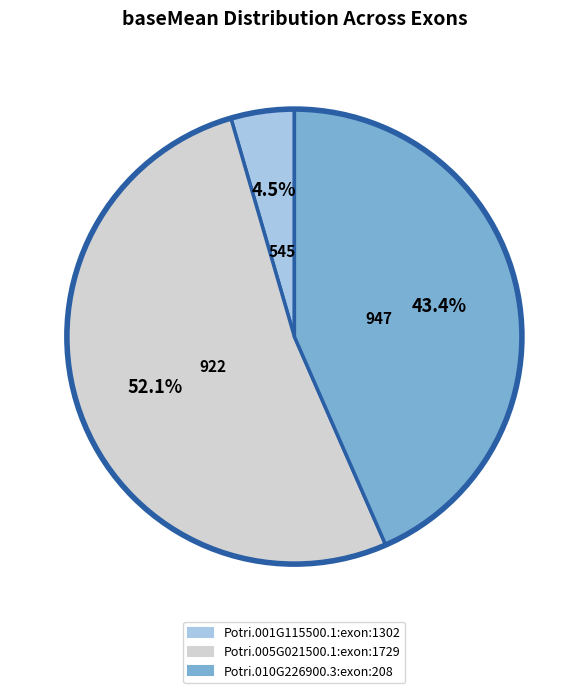

Which has a higher value, Potri.010G226900.3:exon:208 or Potri.001G115500.1:exon:1302?

Potri.010G226900.3:exon:208